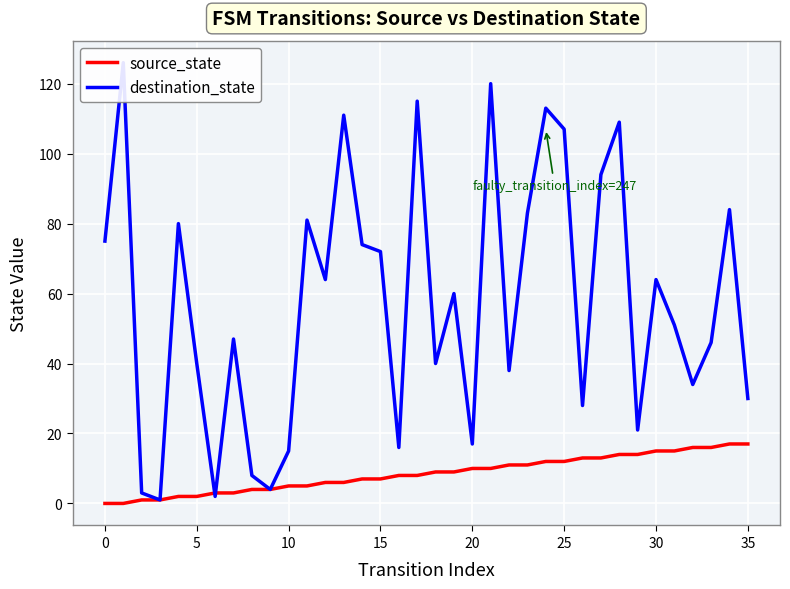

True or false: source_state has more than 0 points higher than both neighbors.

False